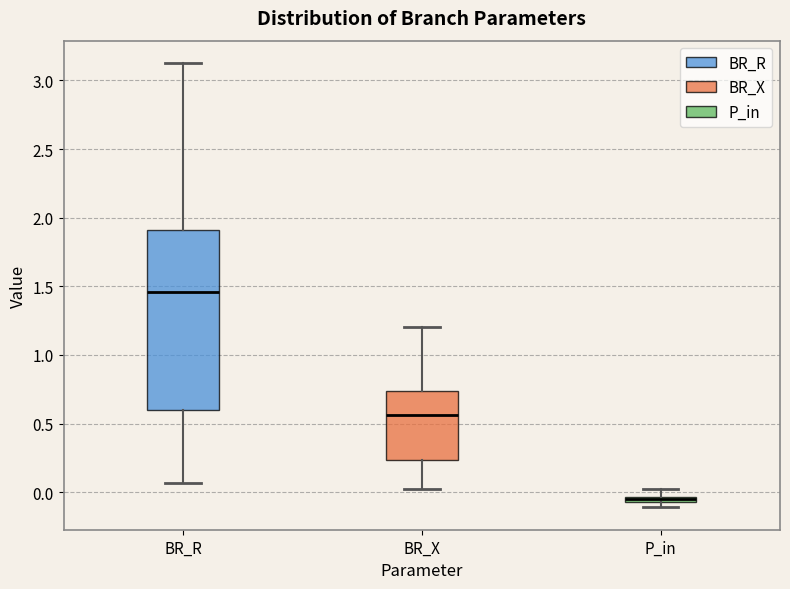

Where is the upper edge of the box for BR_R on the y-axis? The values are not printed on the chart, so give them approximately, as read against the axis.

1.90